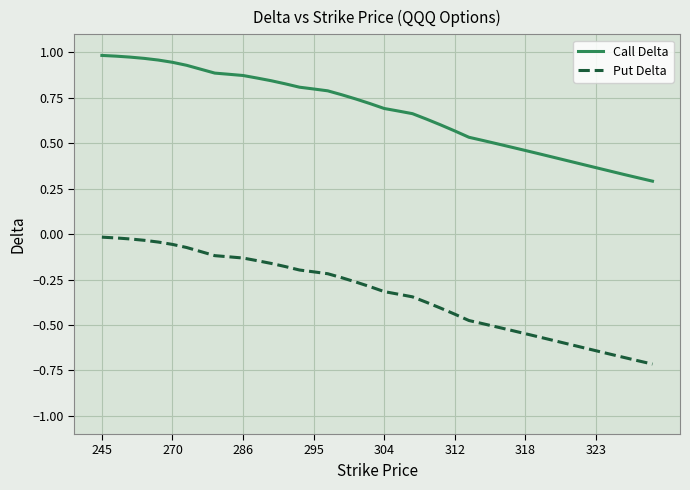

Rank the series by their maximum value, from highest to lowest.

Call Delta, Put Delta